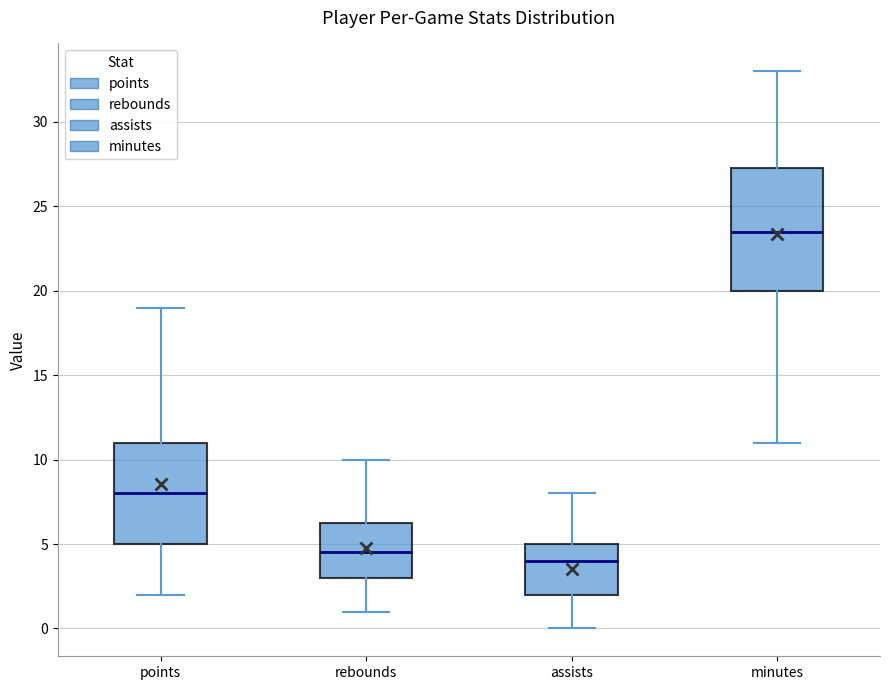

Comparing the boxes themselves (not the whiskers), which one is the tallest?

minutes